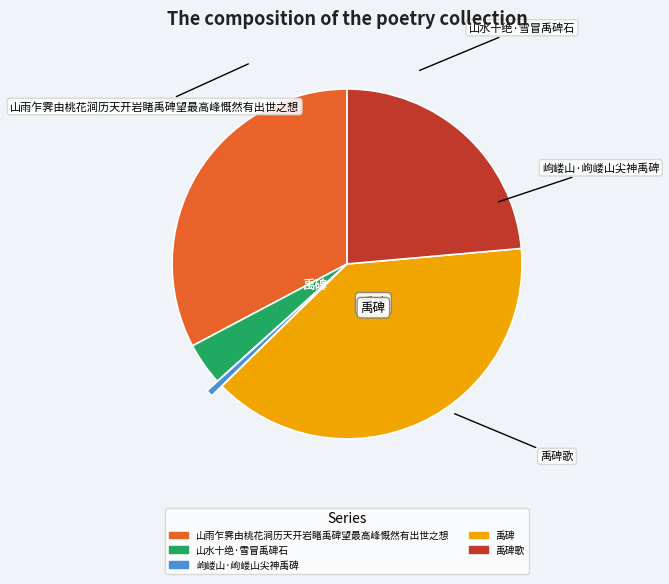

To the nearest percent, what percentage of the pie is 山雨乍霁由桃花涧历天开岩睹禹碑望最高峰慨然有出世之想?

33%